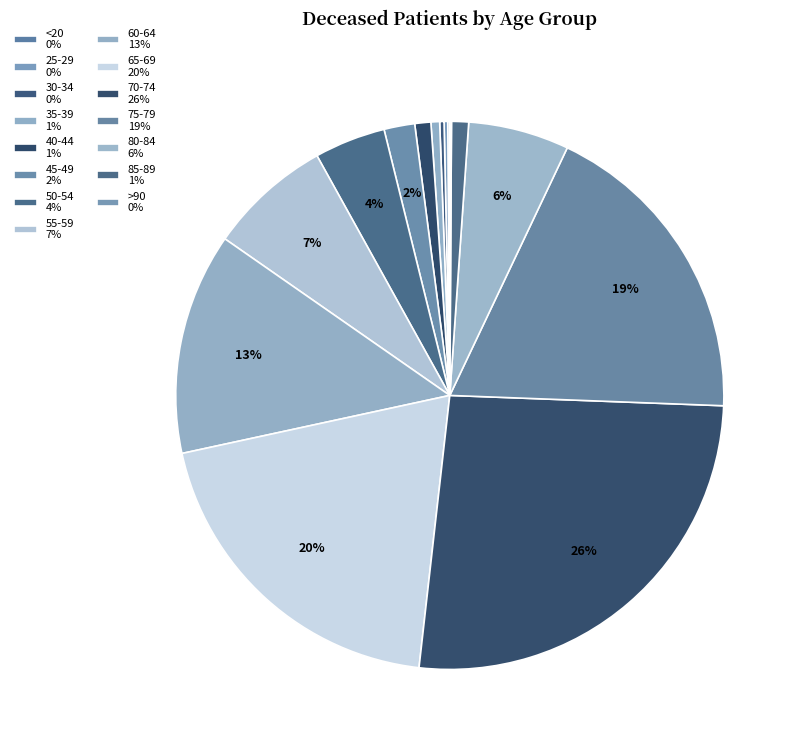

To the nearest percent, what is the difference between the largest and smallest slice percentages?

26%